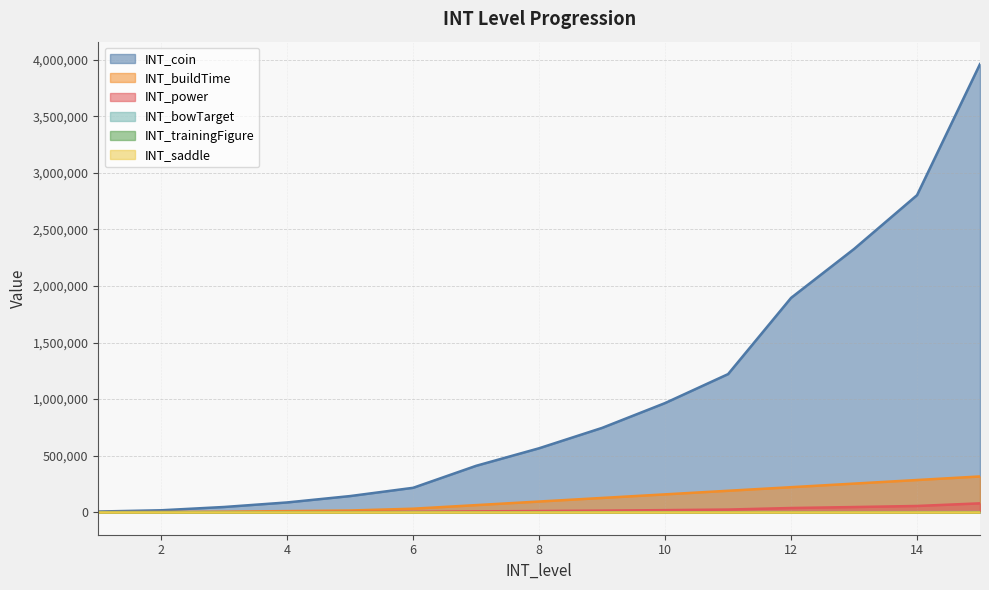

The value of INT_bowTarget at 7 is 143. True or false?

False